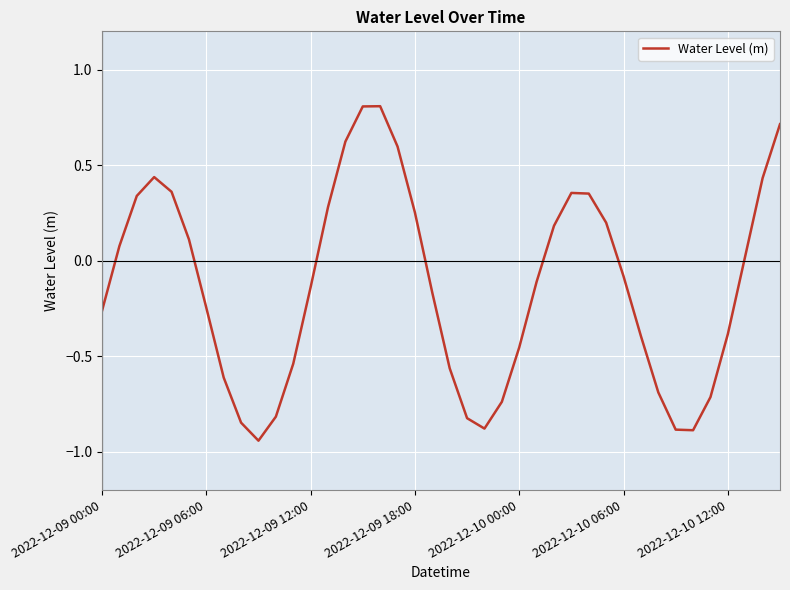

What is the maximum value shown in the chart?

0.8